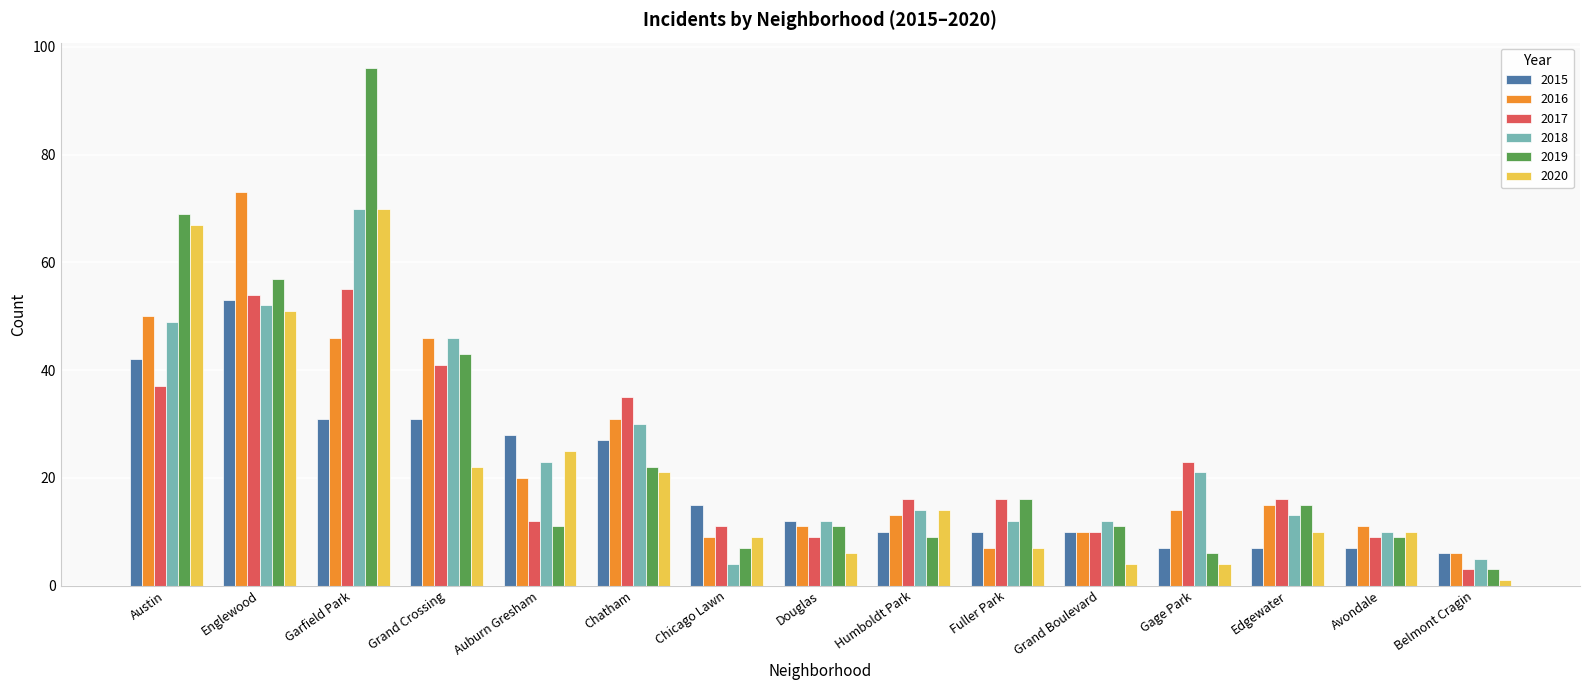

Reading left to right, list all the values displayed in this chart.

2015: Austin=42	Englewood=53	Garfield Park=31	Grand Crossing=31	Auburn Gresham=28	Chatham=27	Chicago Lawn=15	Douglas=12	Humboldt Park=10	Fuller Park=10	Grand Boulevard=10	Gage Park=7	Edgewater=7	Avondale=7	Belmont Cragin=6
2016: Austin=50	Englewood=73	Garfield Park=46	Grand Crossing=46	Auburn Gresham=20	Chatham=31	Chicago Lawn=9	Douglas=11	Humboldt Park=13	Fuller Park=7	Grand Boulevard=10	Gage Park=14	Edgewater=15	Avondale=11	Belmont Cragin=6
2017: Austin=37	Englewood=54	Garfield Park=55	Grand Crossing=41	Auburn Gresham=12	Chatham=35	Chicago Lawn=11	Douglas=9	Humboldt Park=16	Fuller Park=16	Grand Boulevard=10	Gage Park=23	Edgewater=16	Avondale=9	Belmont Cragin=3
2018: Austin=49	Englewood=52	Garfield Park=70	Grand Crossing=46	Auburn Gresham=23	Chatham=30	Chicago Lawn=4	Douglas=12	Humboldt Park=14	Fuller Park=12	Grand Boulevard=12	Gage Park=21	Edgewater=13	Avondale=10	Belmont Cragin=5
2019: Austin=69	Englewood=57	Garfield Park=96	Grand Crossing=43	Auburn Gresham=11	Chatham=22	Chicago Lawn=7	Douglas=11	Humboldt Park=9	Fuller Park=16	Grand Boulevard=11	Gage Park=6	Edgewater=15	Avondale=9	Belmont Cragin=3
2020: Austin=67	Englewood=51	Garfield Park=70	Grand Crossing=22	Auburn Gresham=25	Chatham=21	Chicago Lawn=9	Douglas=6	Humboldt Park=14	Fuller Park=7	Grand Boulevard=4	Gage Park=4	Edgewater=10	Avondale=10	Belmont Cragin=1